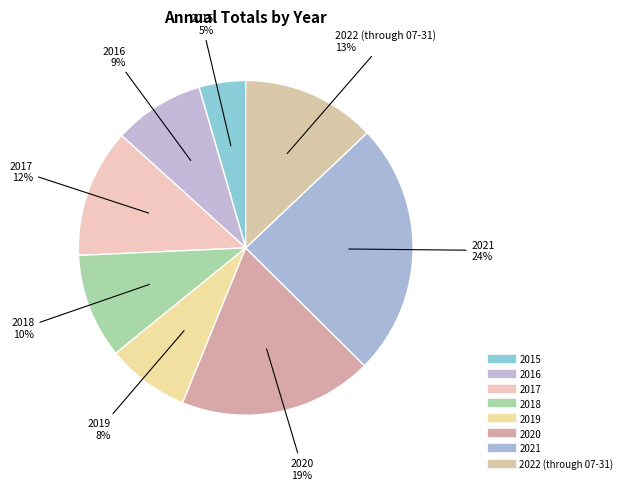

Combined, what portion of the pie is 2015 and 2022 (through 07-31)?

17.4%